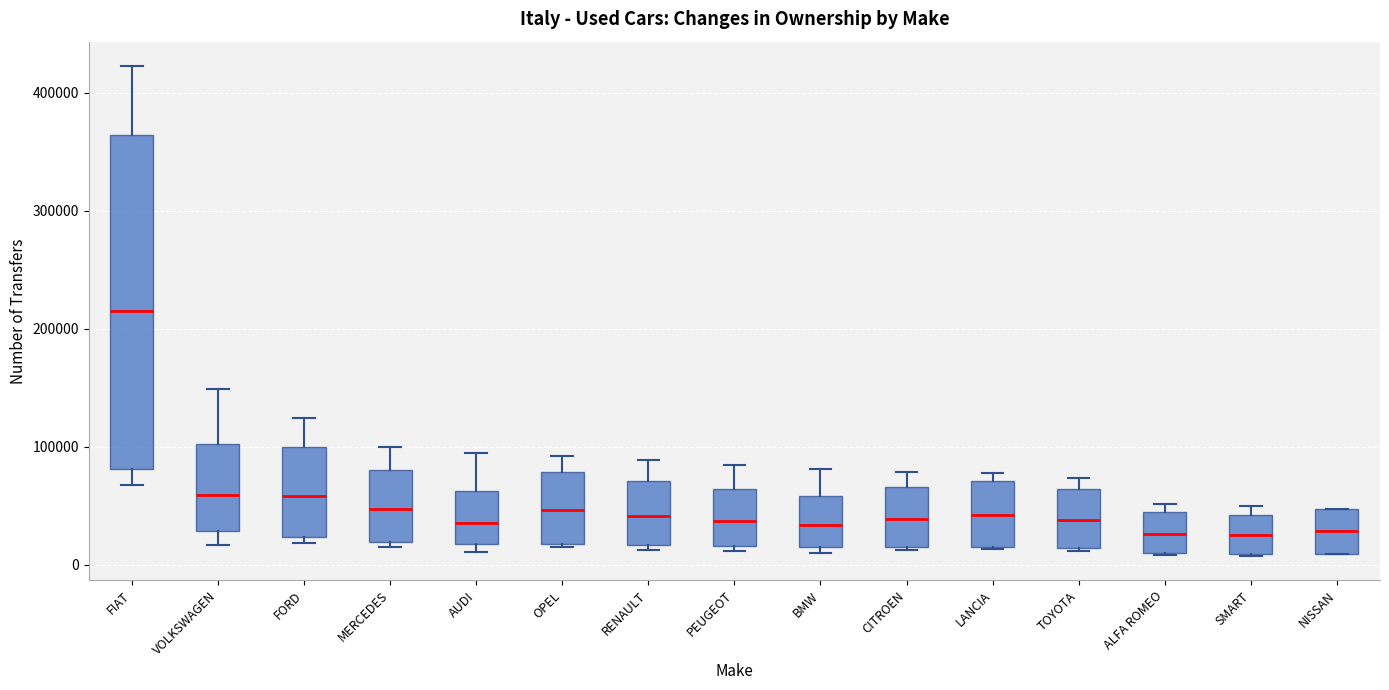

Which box has the highest median line?

FIAT